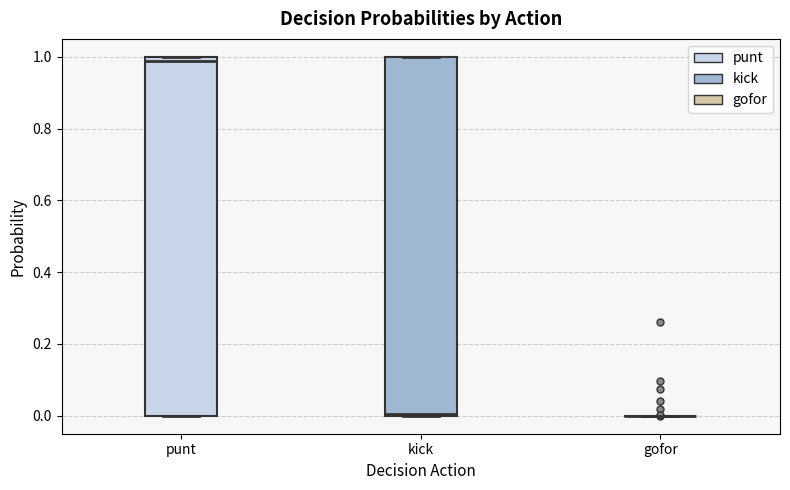

Reading left to right, transcribe this box plot: for each box, give where its median line is, the range the box spans, and where its two whiskers end, as read against the y-axis. The values are not printed on the chart, so give them approximately, as read against the axis.

punt: median 0.98, box 0.00 to 1.00, whiskers 0.00 to 1.00
kick: median 0.00, box 0.00 to 1.00, whiskers 0.00 to 1.00
gofor: box collapsed to a line at 0.00, whiskers 0.00 to 0.00